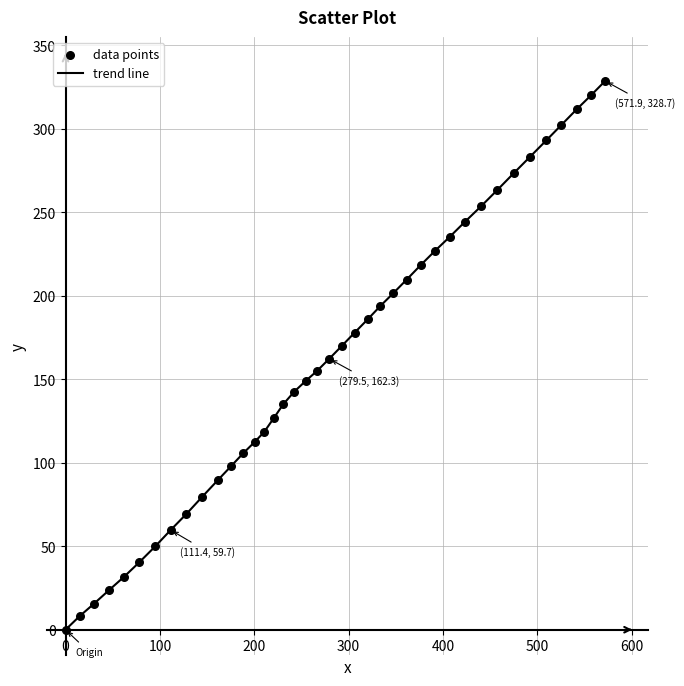

What is the greatest value displayed?

328.7